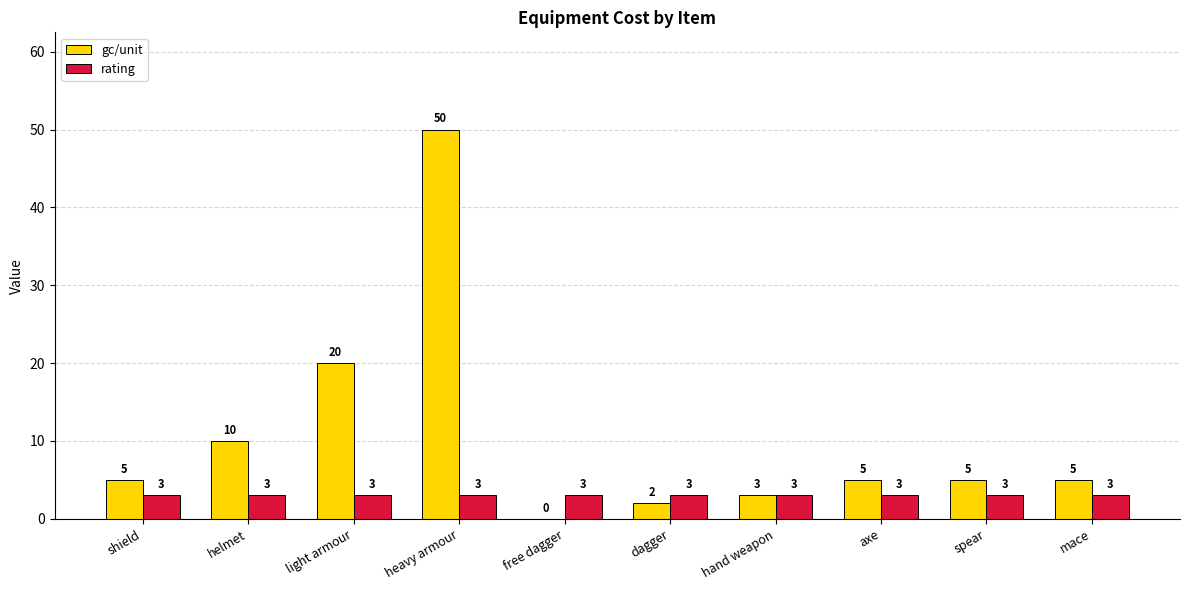

What is the difference between the gc/unit values at helmet and mace?

5